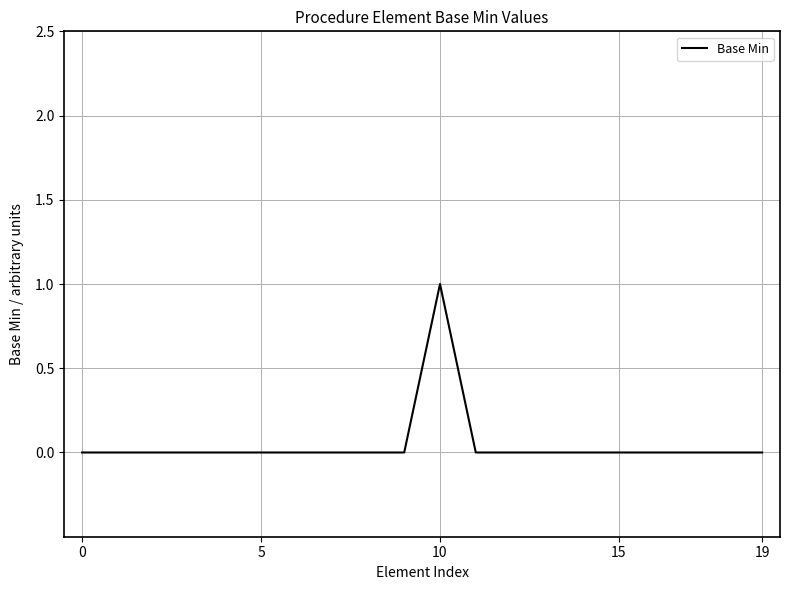

What is the difference between the maximum and minimum values?

1